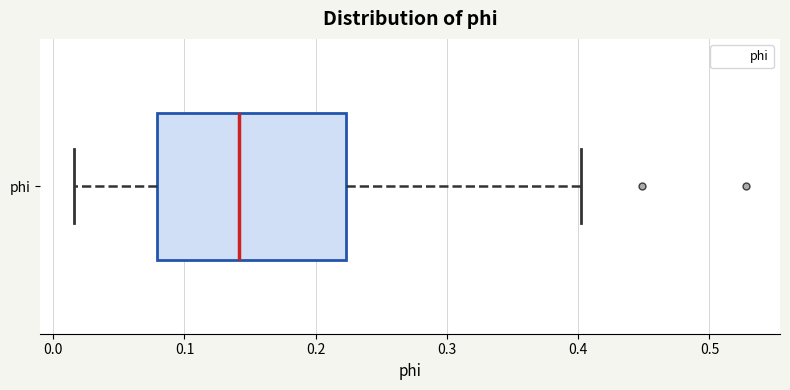

Where is the right edge of the box for phi on the x-axis? The values are not printed on the chart, so give them approximately, as read against the axis.

0.22